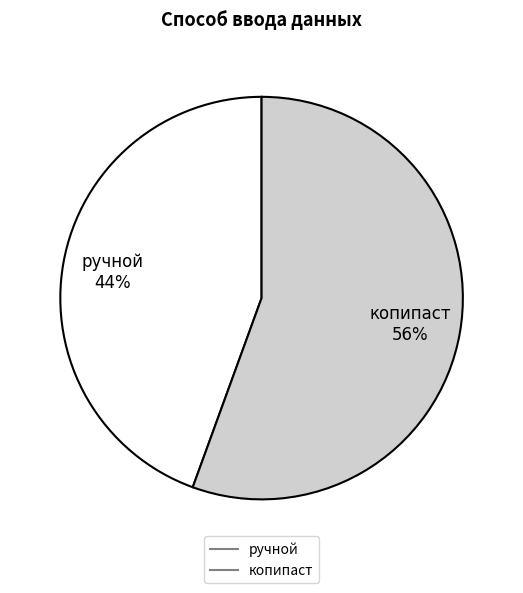

To the nearest percent, what is the average slice percentage?

50%